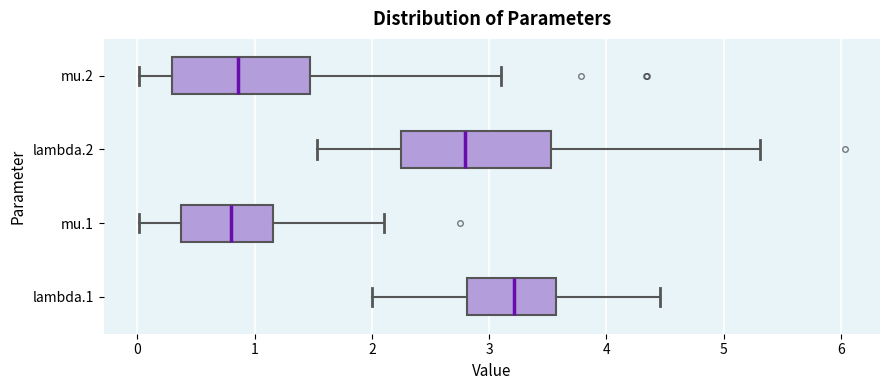

Where does the median line of the box for lambda.2 sit on the x-axis? The values are not printed on the chart, so give them approximately, as read against the axis.

2.8